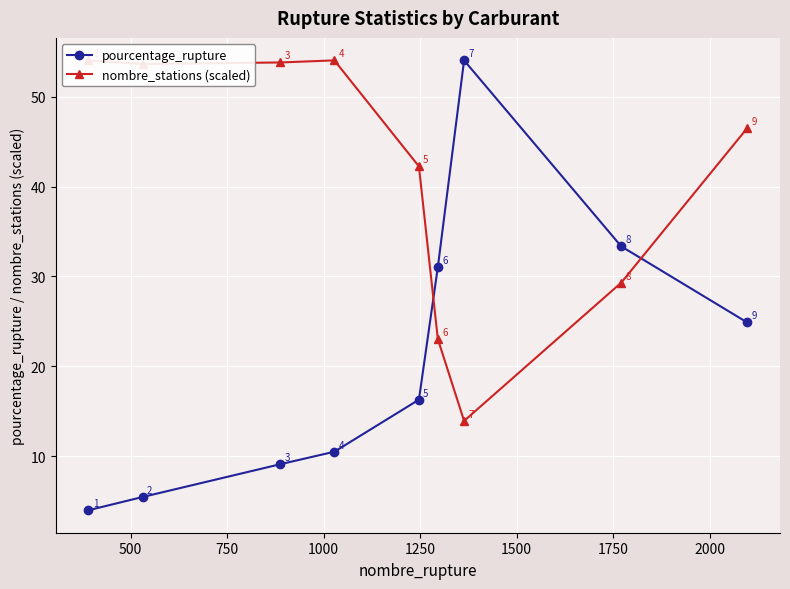

In pourcentage_rupture, how many points are higher than both neighbors (excluding endpoints)?

1